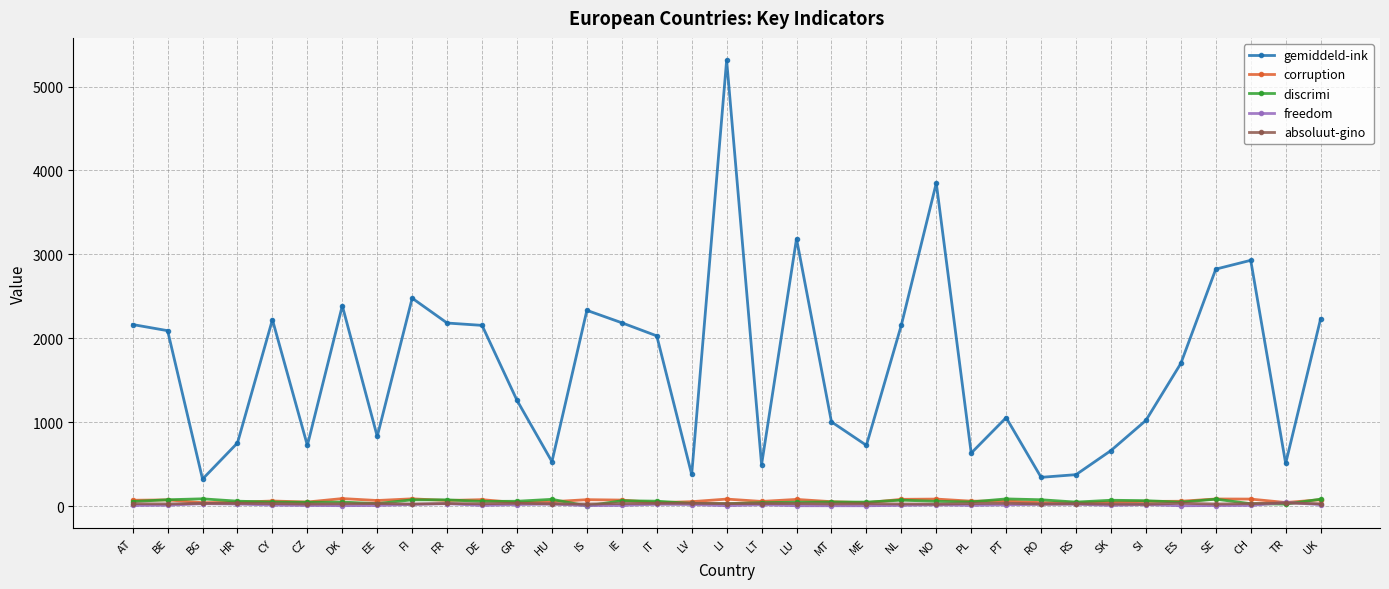

At which category is the sum across all series the highest?

LI